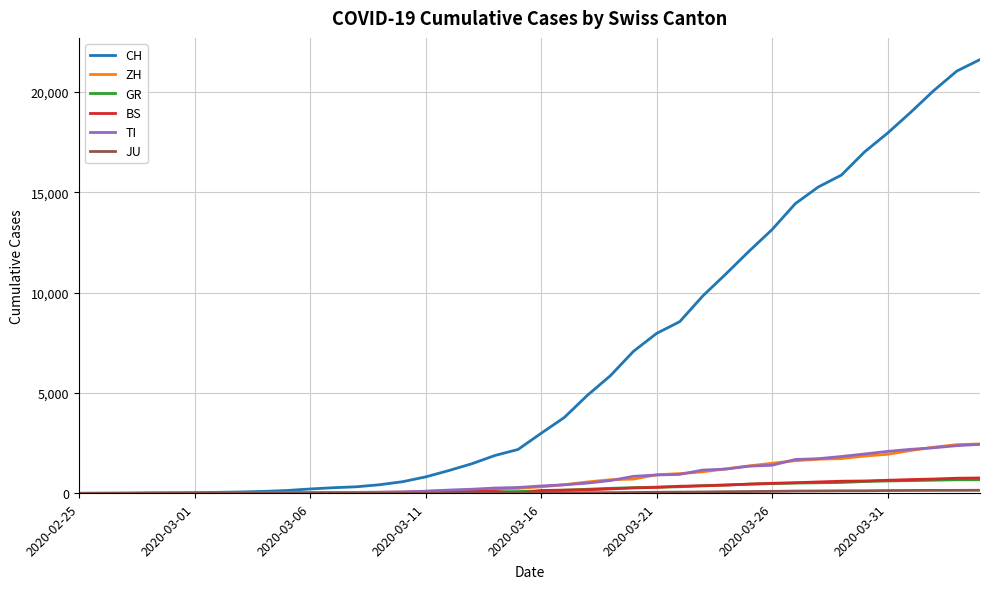

Which series has the largest range (max minus min)?

CH